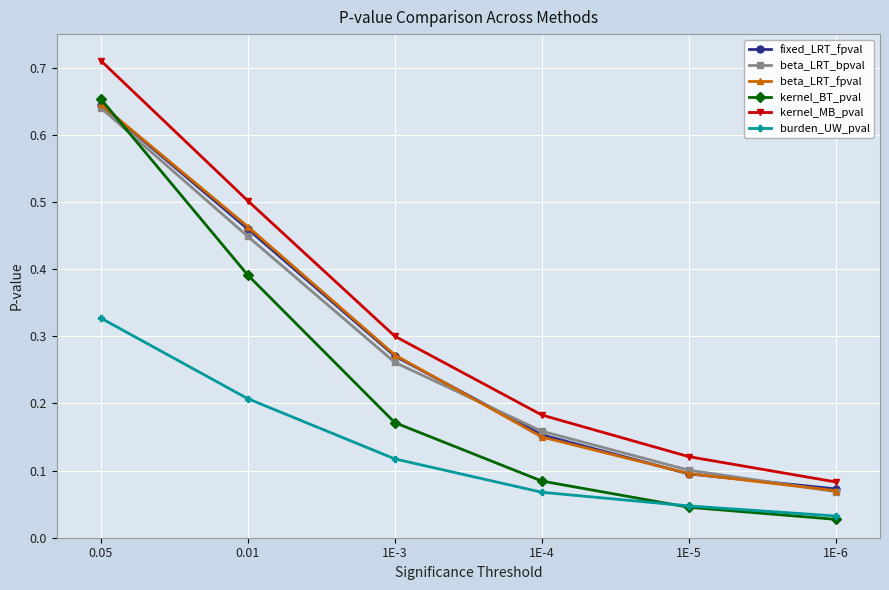

What are all the series names shown in the legend?

fixed_LRT_fpval, beta_LRT_bpval, beta_LRT_fpval, kernel_BT_pval, kernel_MB_pval, burden_UW_pval